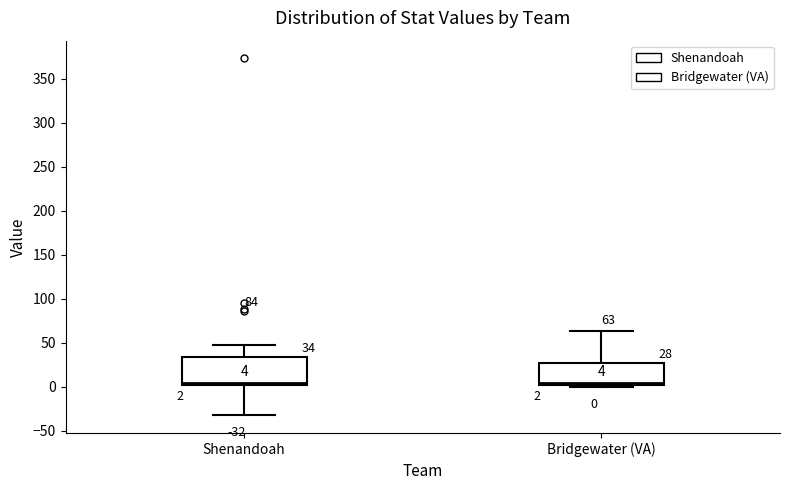

Which box is the tallest, from its lower edge to its upper edge?

Shenandoah